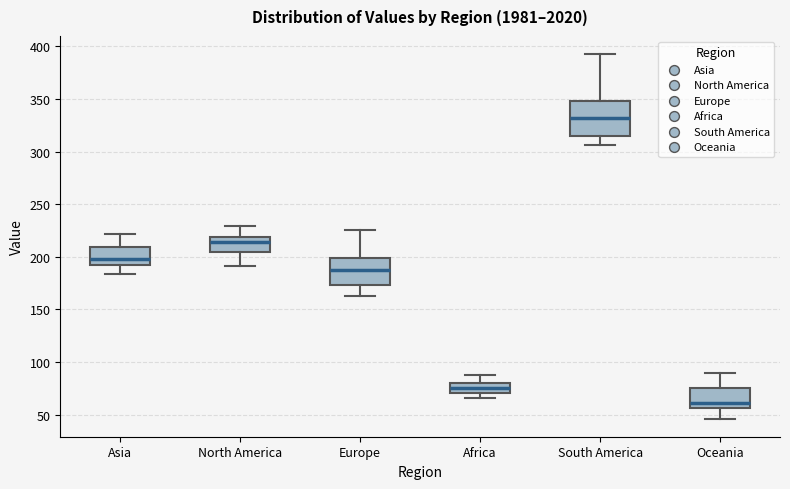

Which box is the tallest, from its lower edge to its upper edge?

South America